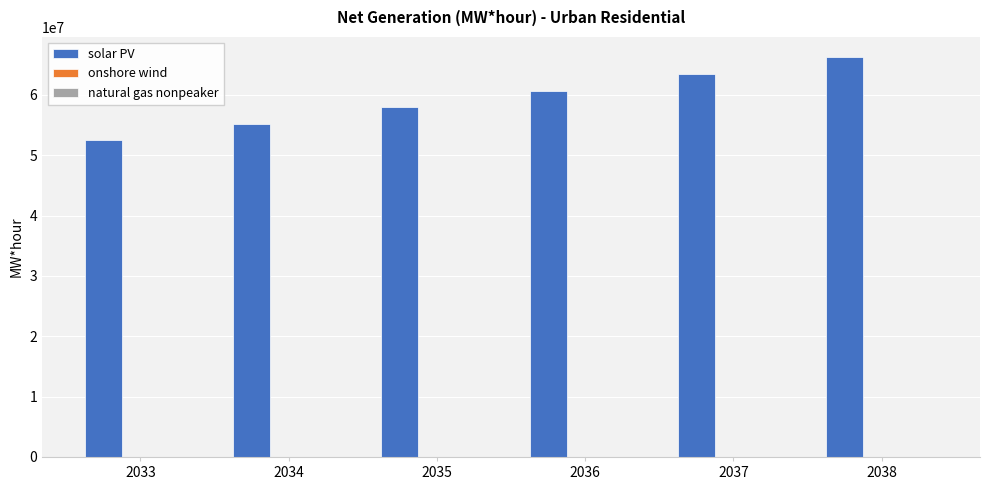

Which series has the largest total across all categories?

solar PV